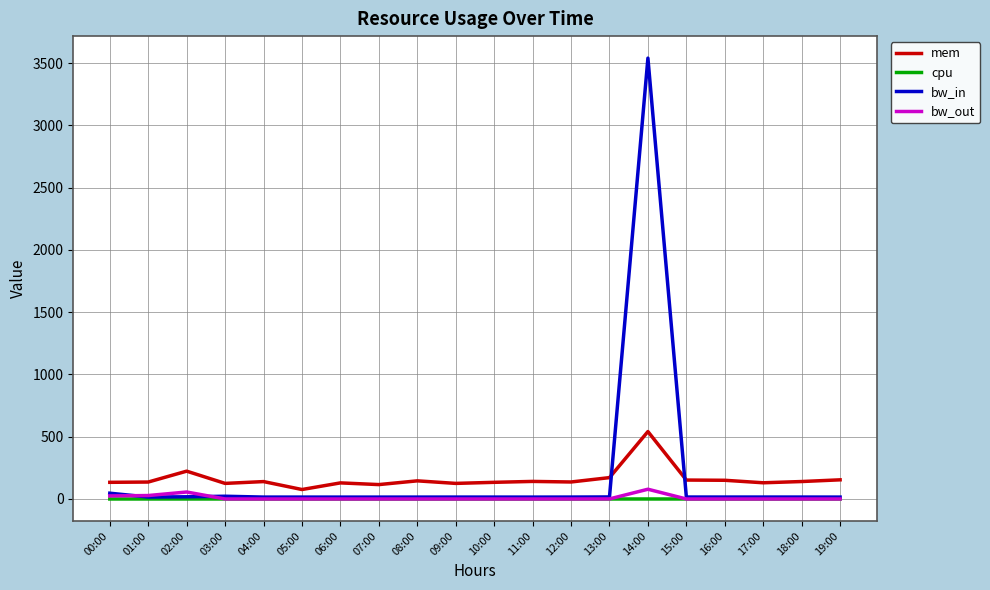

Which series has the largest total across all categories?

bw_in